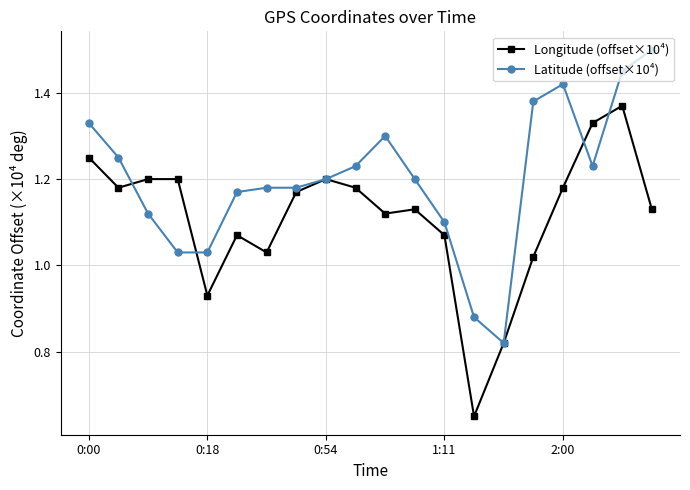

Rank the series by their maximum value, from highest to lowest.

Latitude (offset×10⁴), Longitude (offset×10⁴)